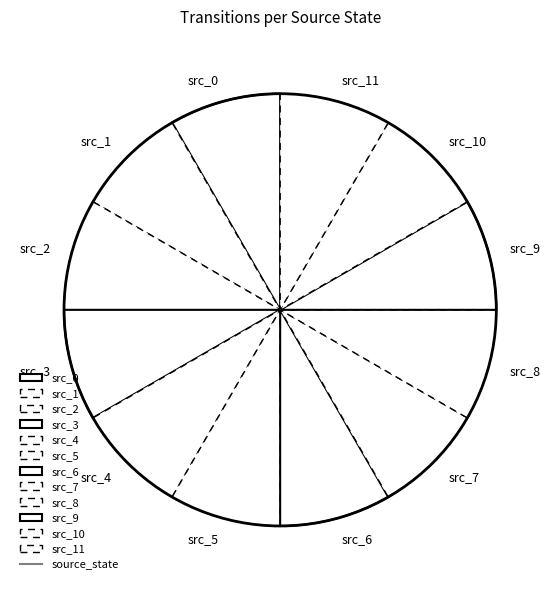

Do src_0 and src_9 together represent more than half of the pie?

No